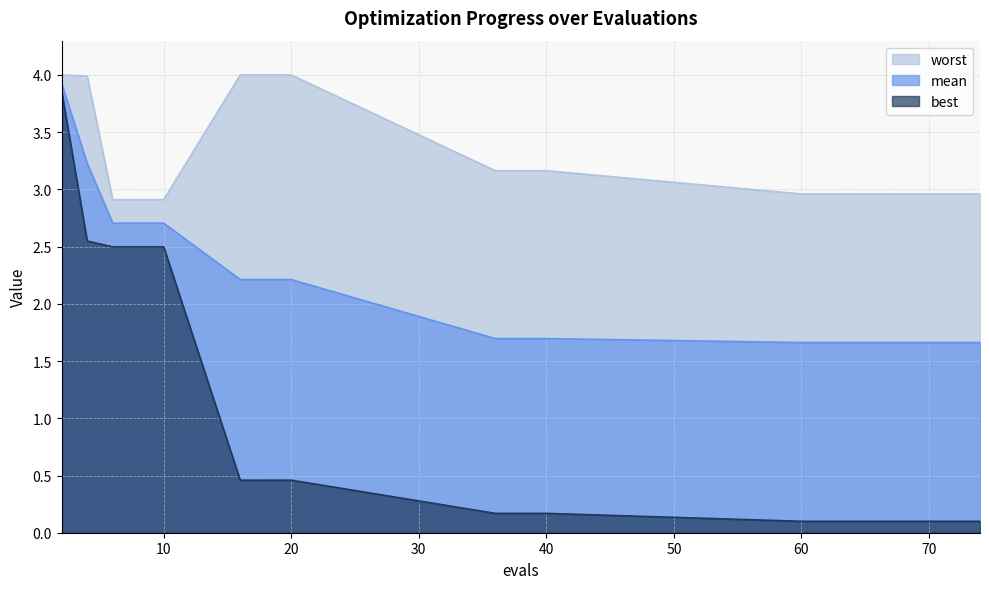

What is the maximum value for mean?

3.9